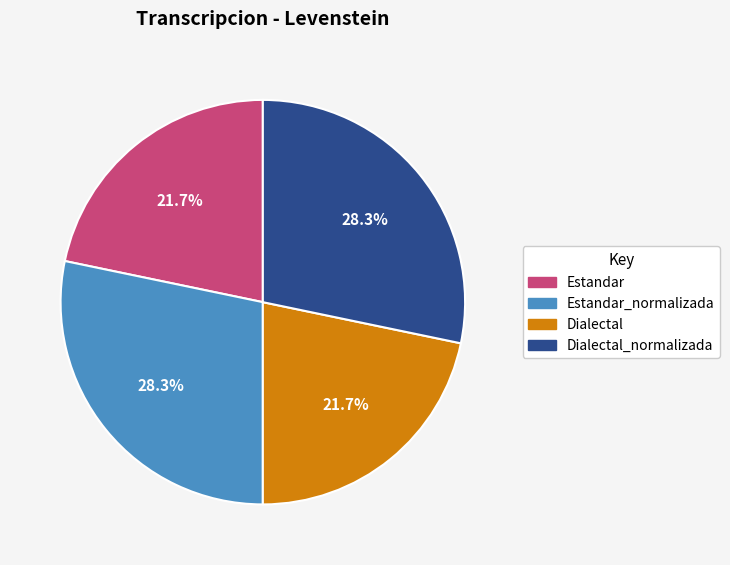

Is it true that Estandar_normalizada is 28% of the pie?

True